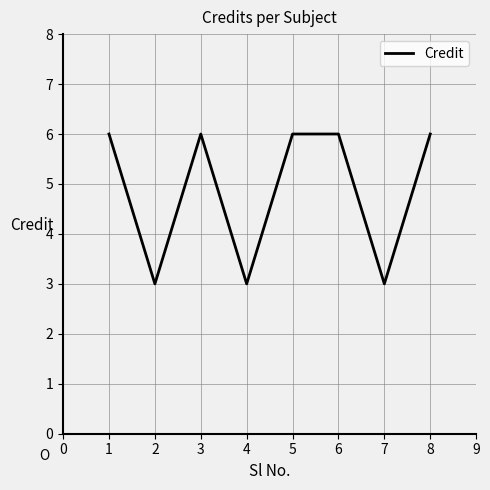

True or false: there are more than 0 points higher than both neighbors.

True